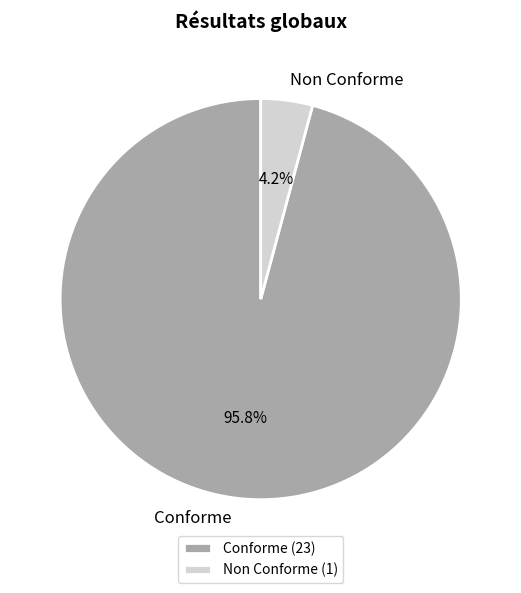

Between Conforme and Non Conforme, which is larger?

Conforme